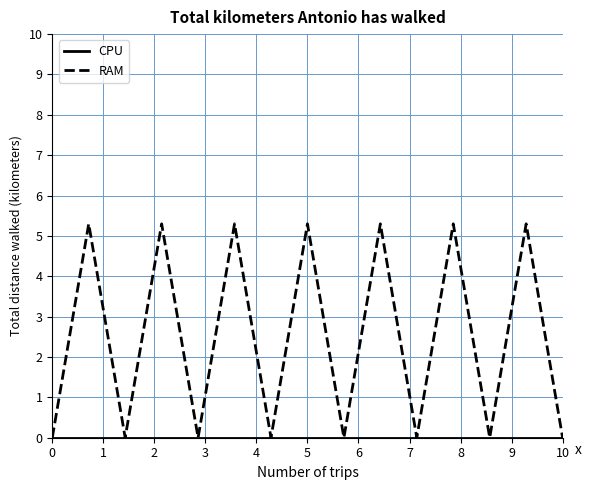

Which series has the largest total across all categories?

RAM